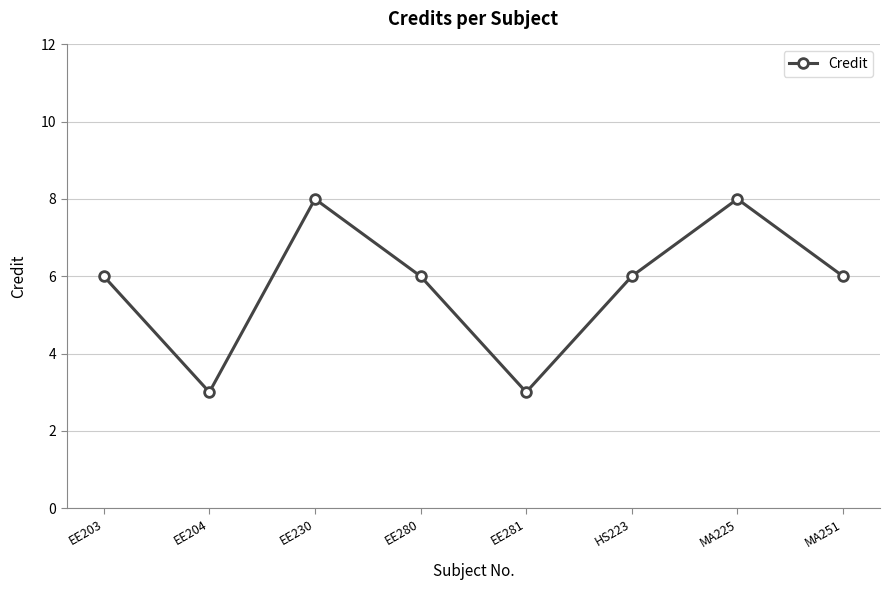

Reading left to right, transcribe all the data shown in this chart.

6	3	8	6	3	6	8	6